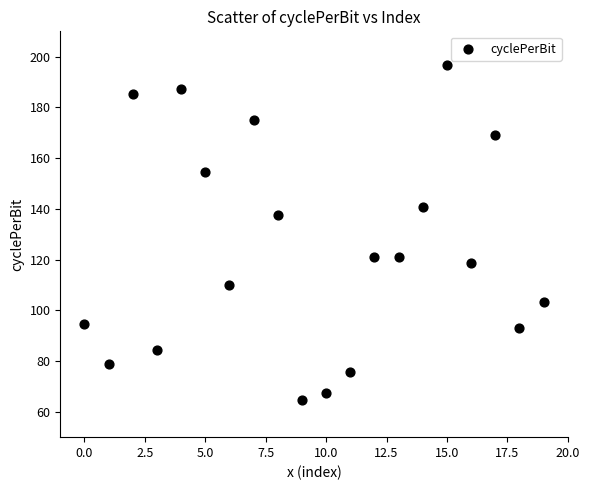

What Y value in the scatter plot is closest to 130?

137.4